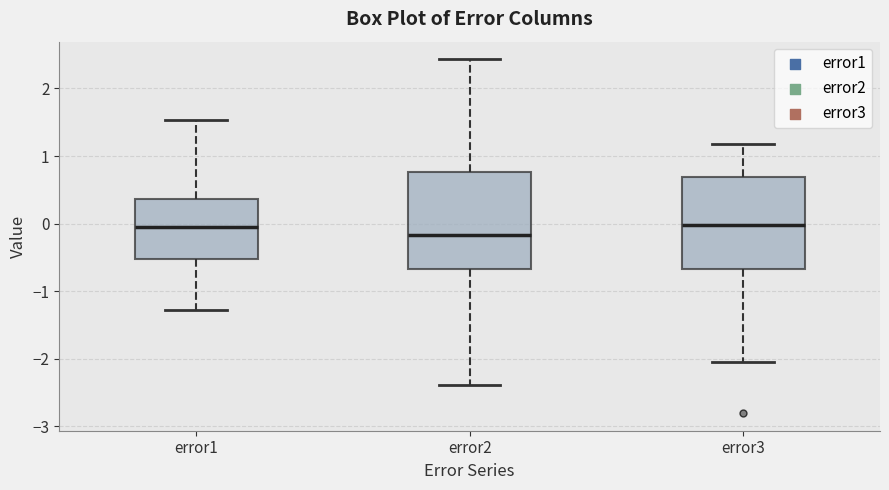

Where does the upper whisker of the box for error3 end on the y-axis? The values are not printed on the chart, so give them approximately, as read against the axis.

1.2